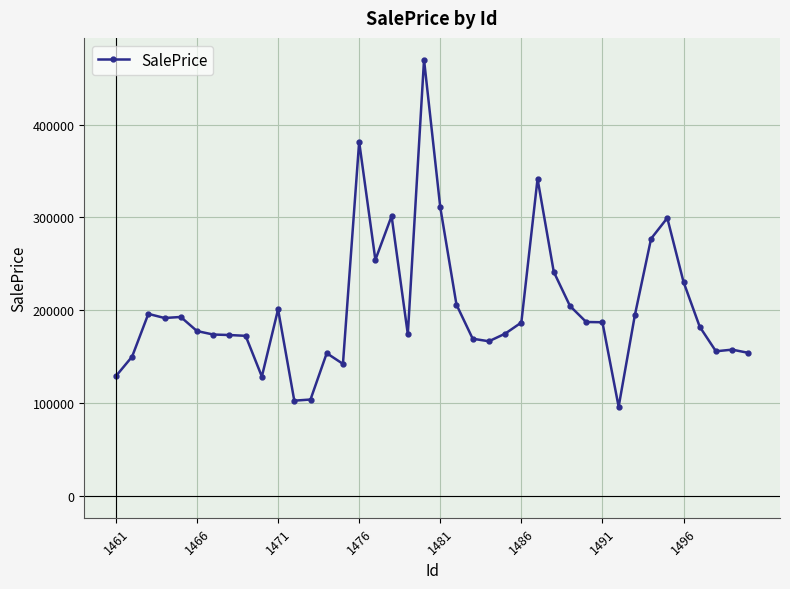

What is the maximum value shown in the chart?

470017.0